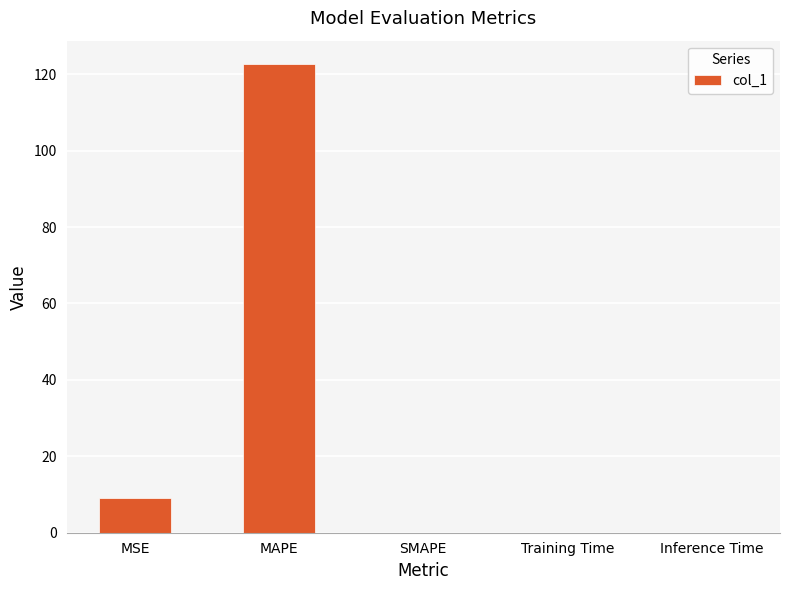

The value at SMAPE is 0.0. True or false?

True